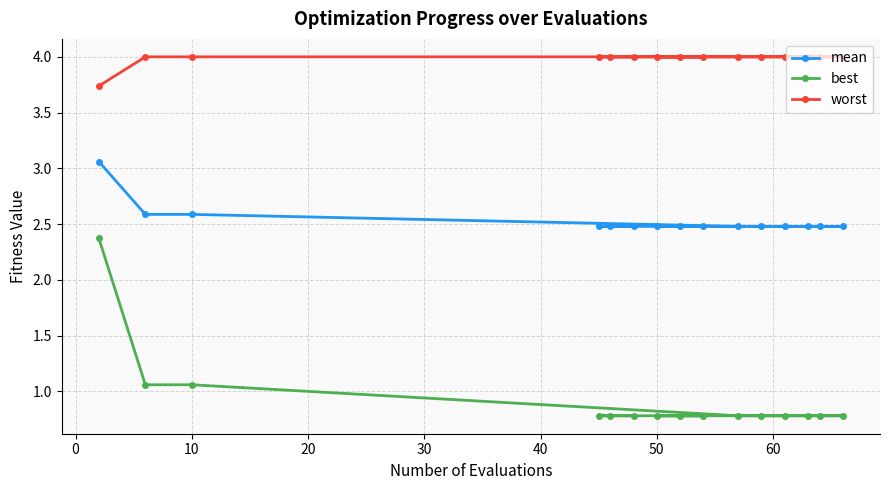

List the series in order of their overall mean, highest first.

worst, mean, best